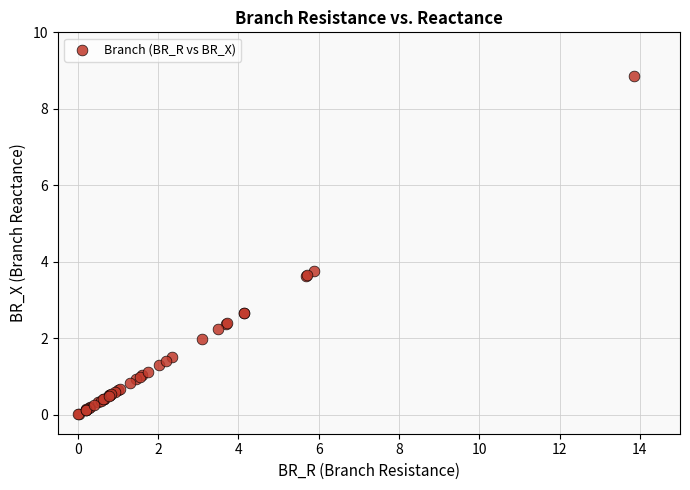

What Y value in the scatter plot is closest to 4?

3.8